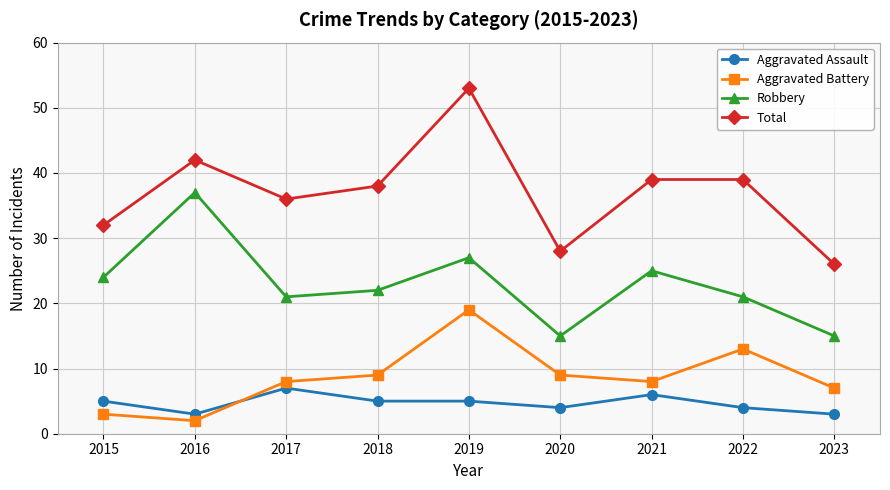

True or false: Robbery and Aggravated Assault intersect in this chart.

False